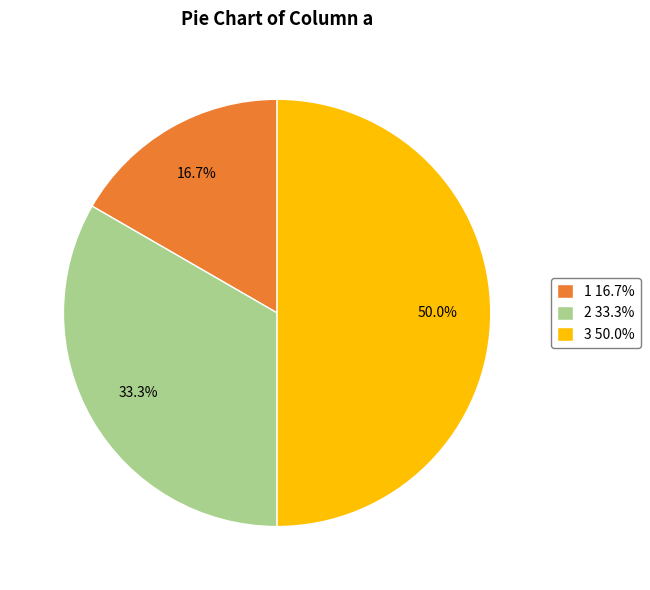

What percentage do 1 16.7% and 3 50.0% together represent?

66.7%